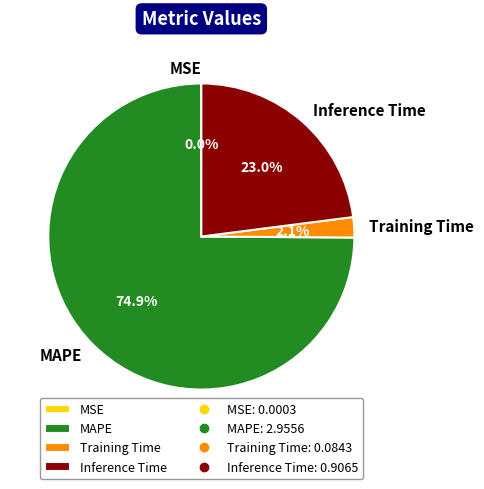

Which category accounts for the majority?

MAPE